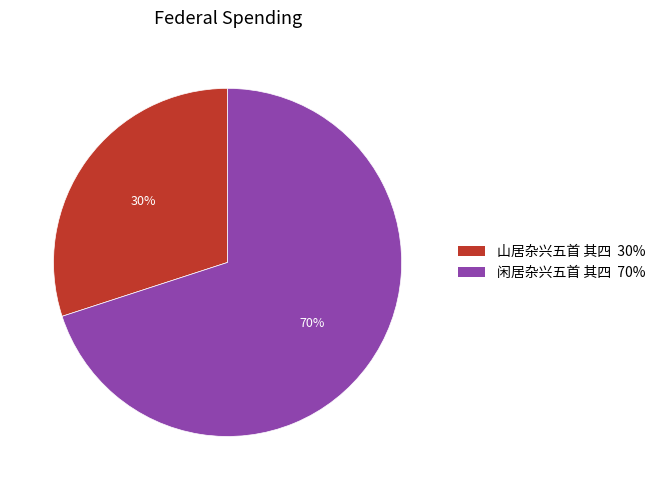

How many segments does this pie chart have?

2